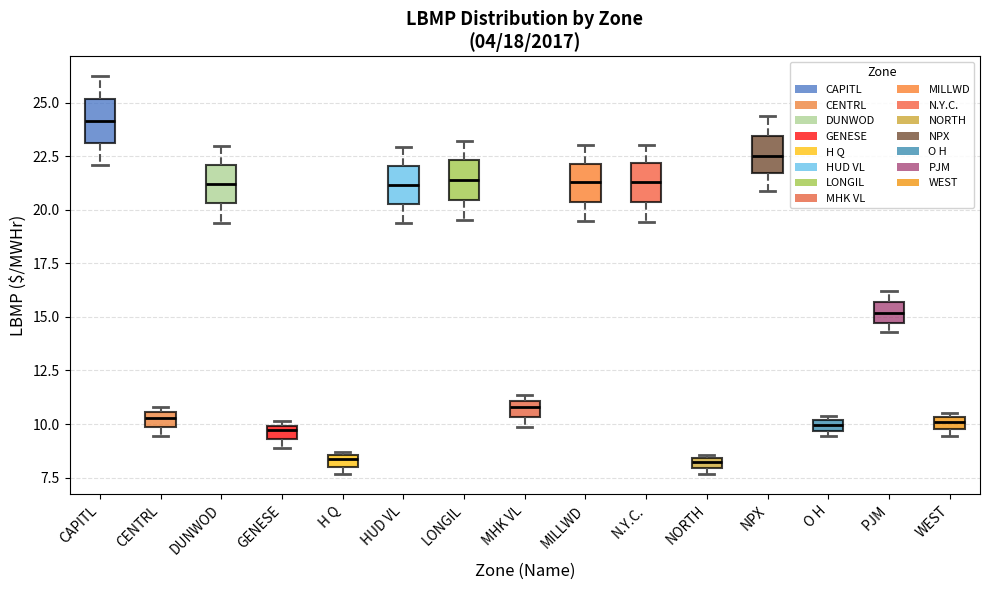

Which box has the highest median line?

CAPITL